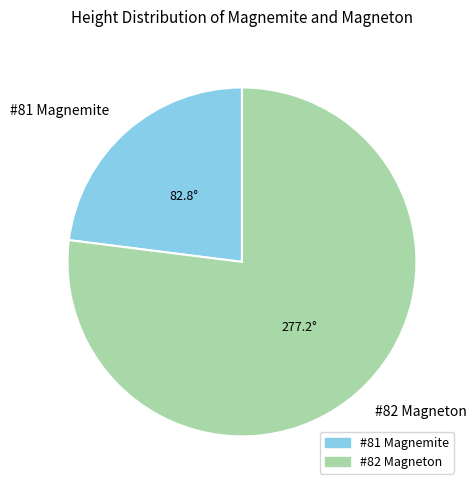

Which has a higher value, #82 Magneton or #81 Magnemite?

#82 Magneton